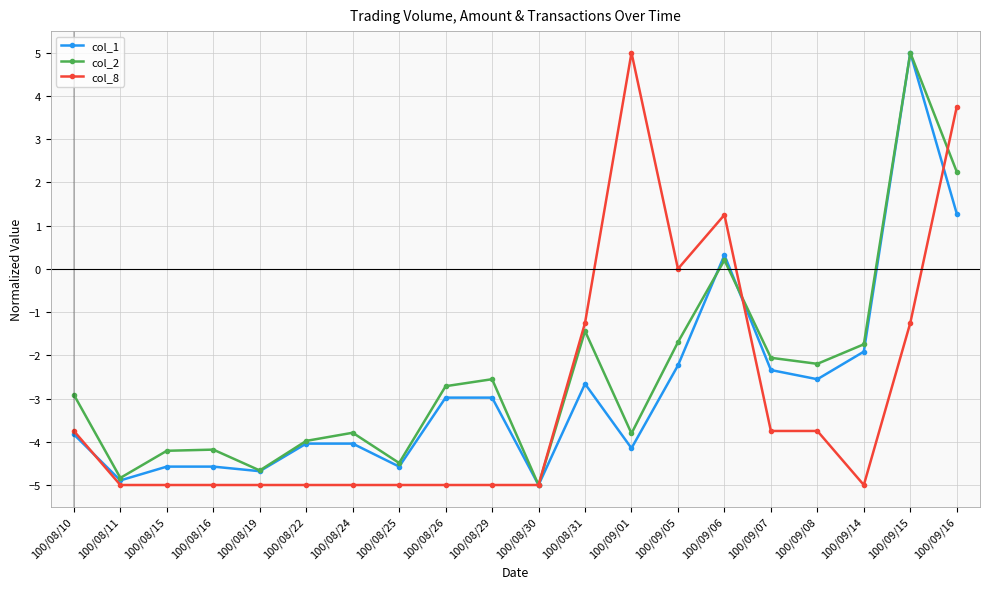

How many negative values does the col_2 series have?

17